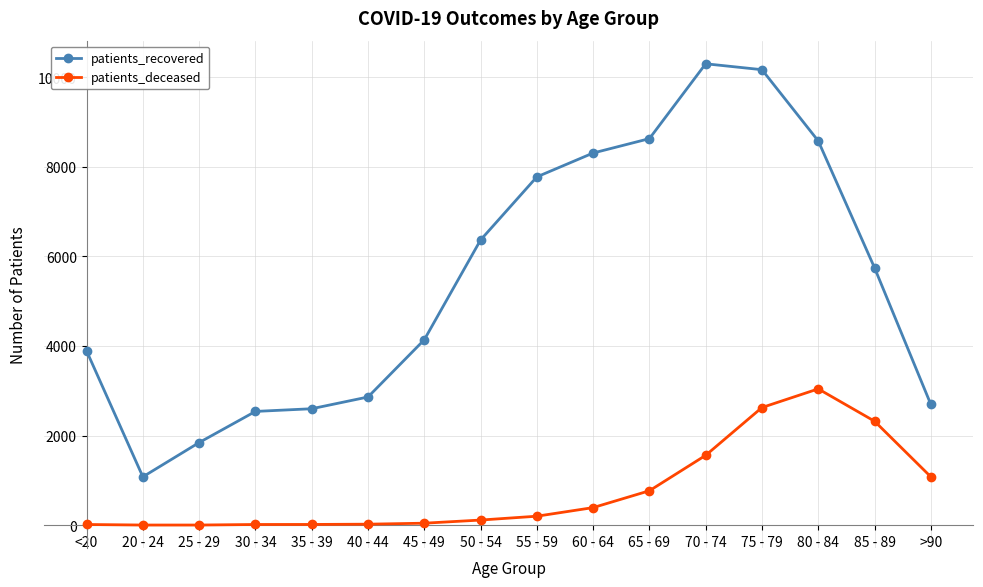

Does the chart display data point markers on the line(s)?

Yes